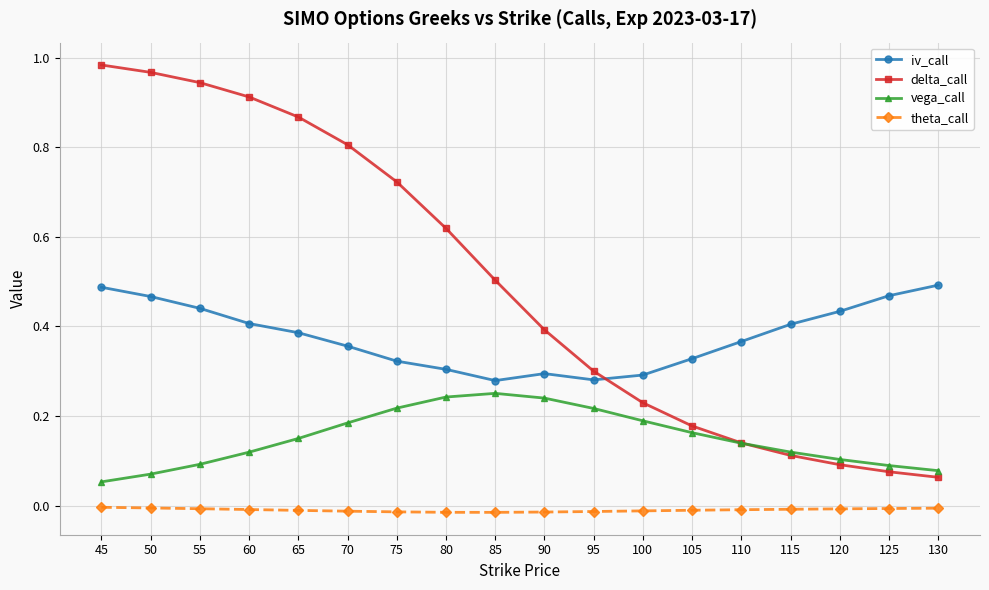

How many interior local peaks does the vega_call series have?

1